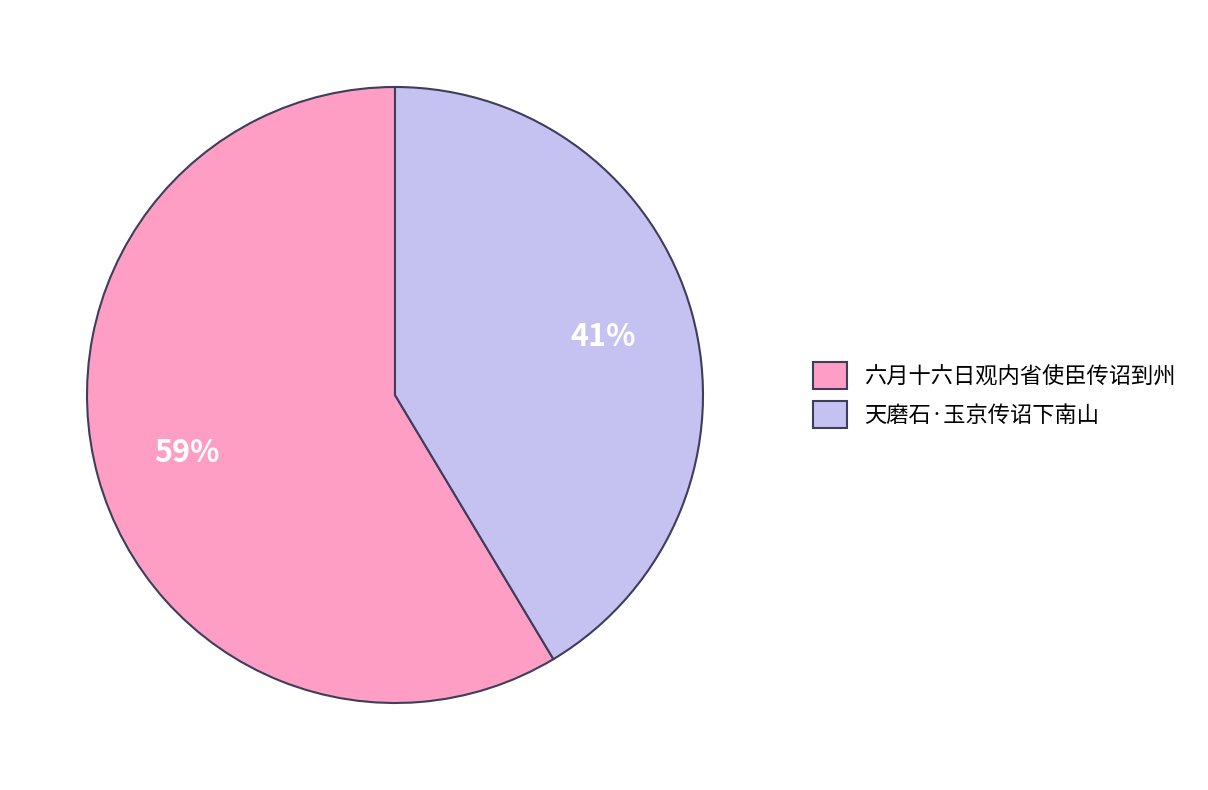

How many segments does this pie chart have?

2